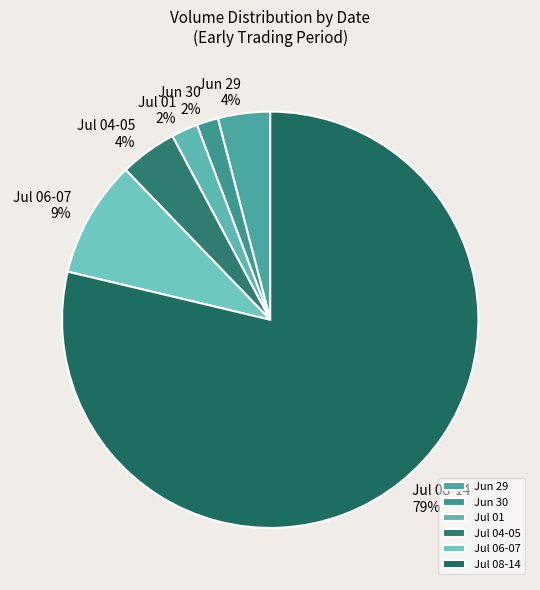

To the nearest percent, what is the difference between the largest and smallest slice percentages?

77%